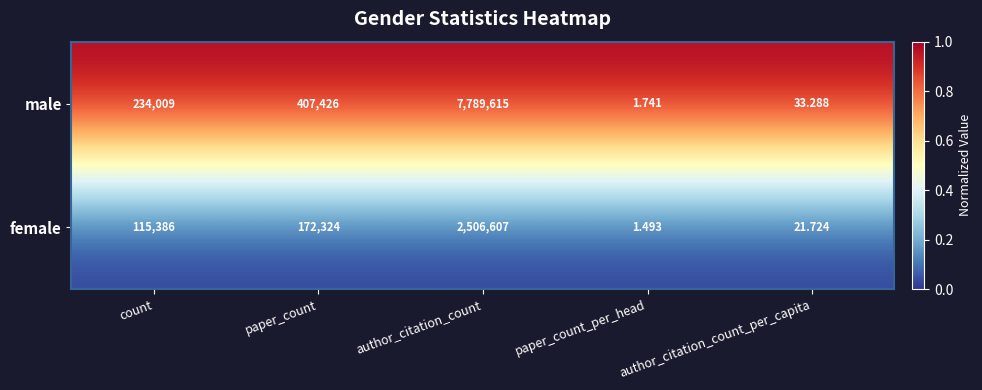

Which series changed the most between author_citation_count and author_citation_count_per_capita?

male